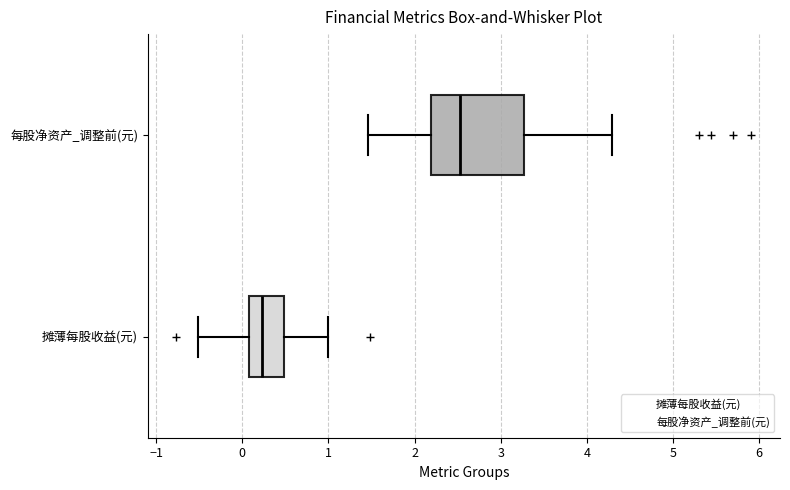

Comparing the boxes themselves (not the whiskers), which one is the widest?

每股净资产_调整前(元)